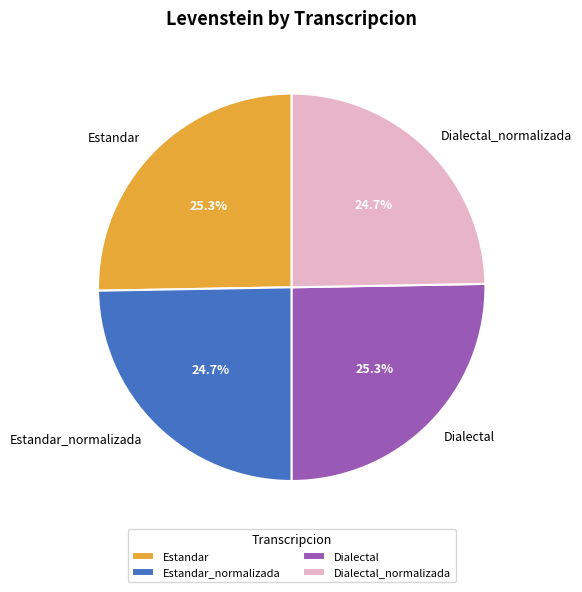

What percentage do Estandar and Estandar_normalizada together represent?

50.0%